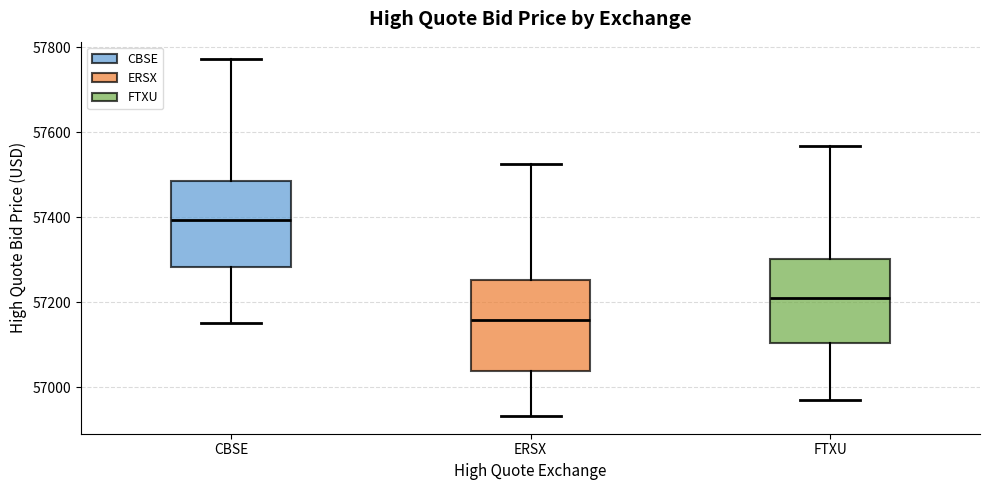

Reading left to right, transcribe this box plot: for each box, give where its median line is, the range the box spans, and where its two whiskers end, as read against the y-axis. The values are not printed on the chart, so give them approximately, as read against the axis.

CBSE: median 57400, box 57280 to 57480, whiskers 57160 to 57780
ERSX: median 57160, box 57040 to 57260, whiskers 56940 to 57520
FTXU: median 57200, box 57100 to 57300, whiskers 56960 to 57560